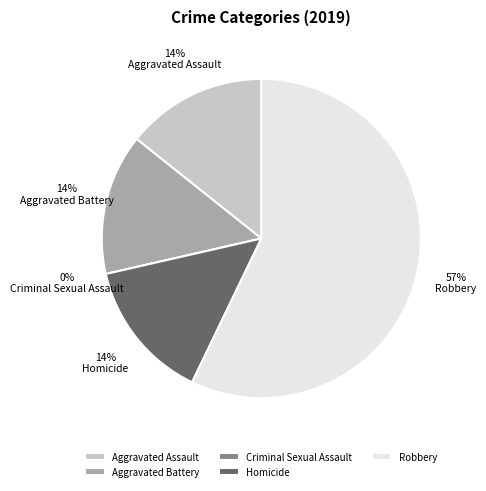

Count the number of slices in the pie.

5